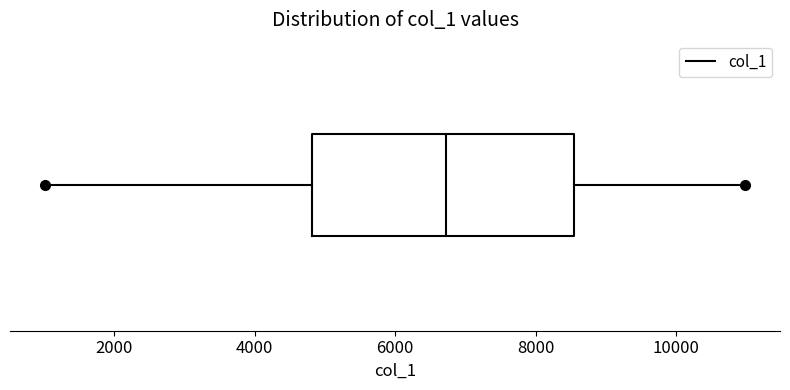

Where does the median line of the box sit on the x-axis? The values are not printed on the chart, so give them approximately, as read against the axis.

6800